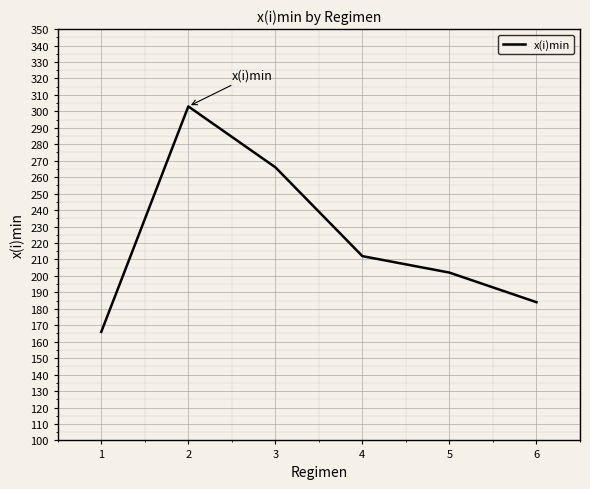

The chart shows a value of 184 at 6. True or false?

True